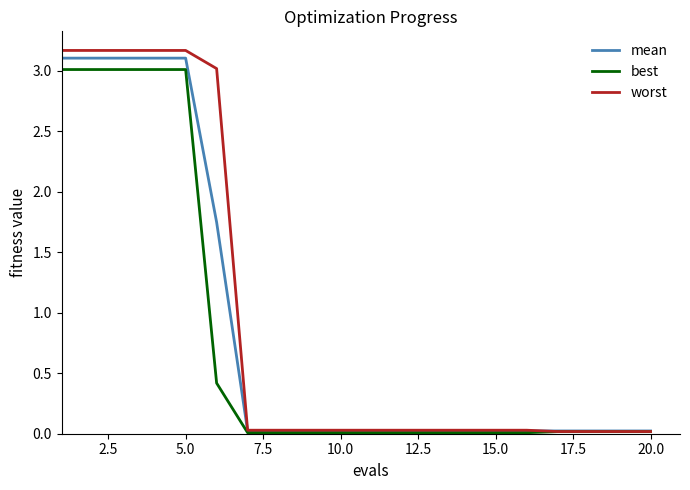

Which series has the largest range (max minus min)?

worst